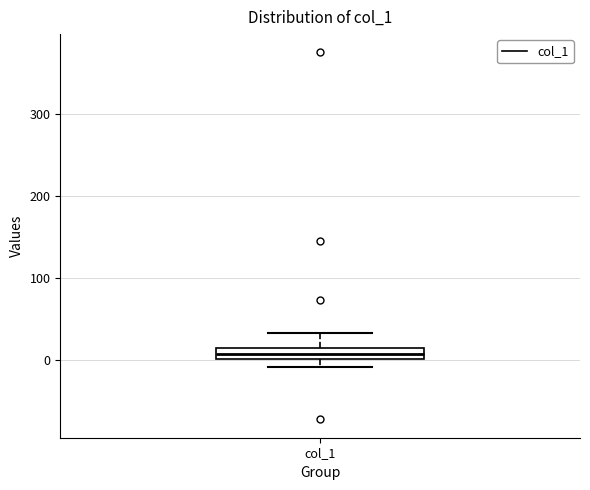

Where does the median line of the box for col_1 sit on the y-axis? The values are not printed on the chart, so give them approximately, as read against the axis.

10